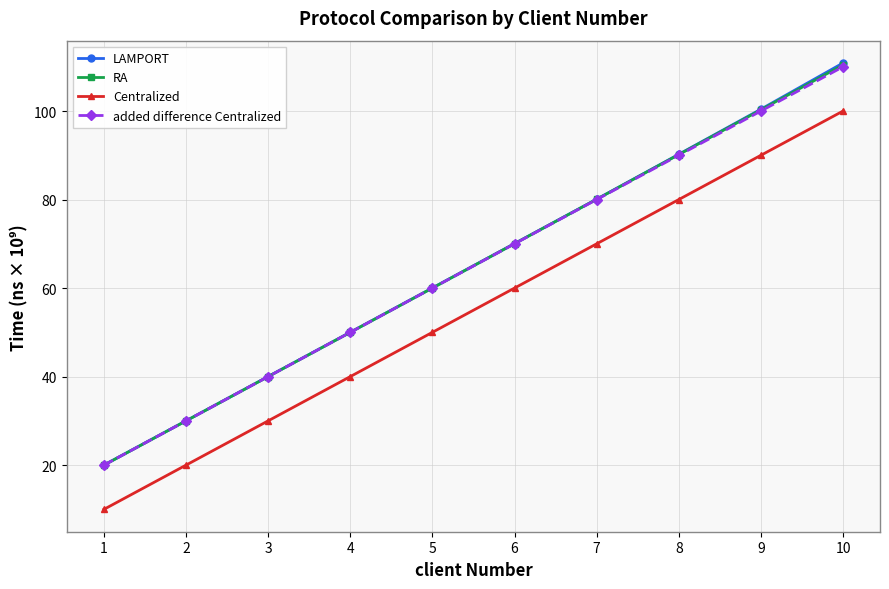

How many series are shown in this chart?

4